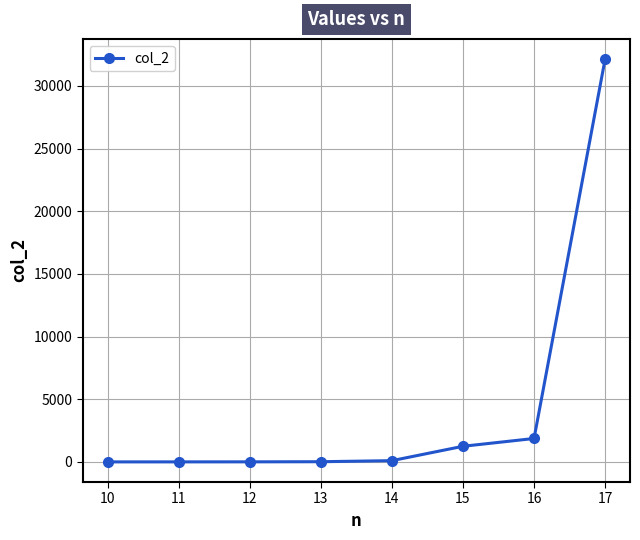

Count the number of categories in the chart.

8